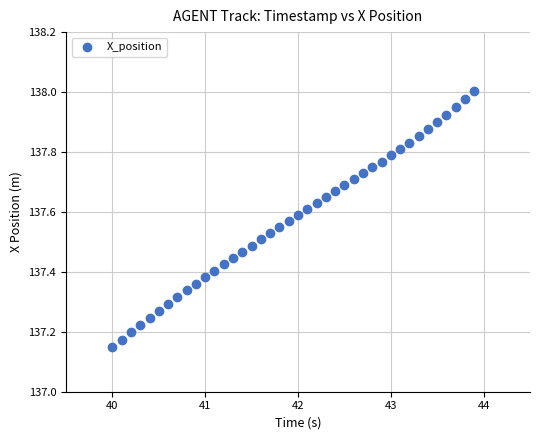

What is the range of X values (max minus min)?

3.9